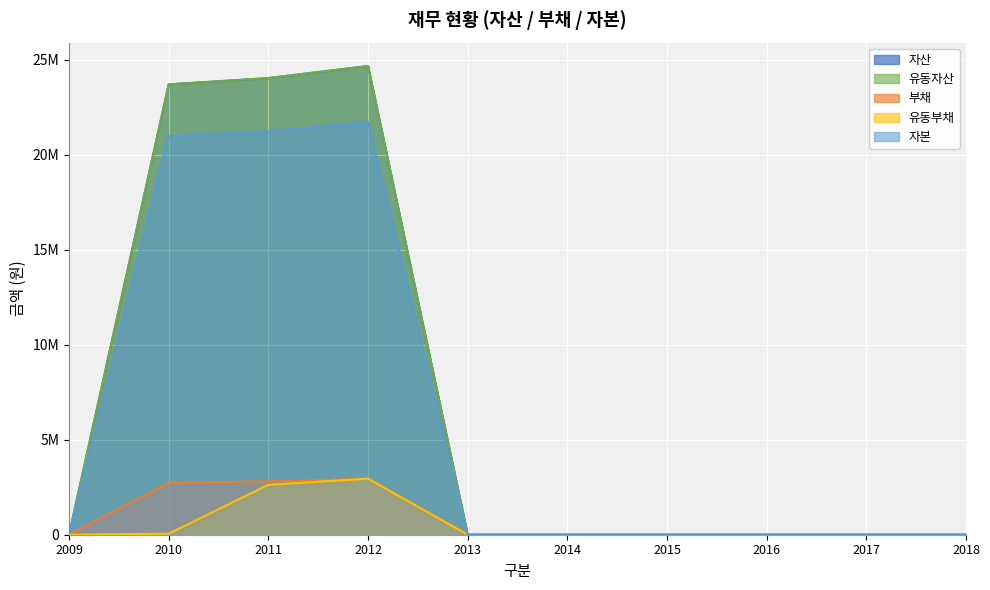

How many interior local peaks does the 부채 series have?

1